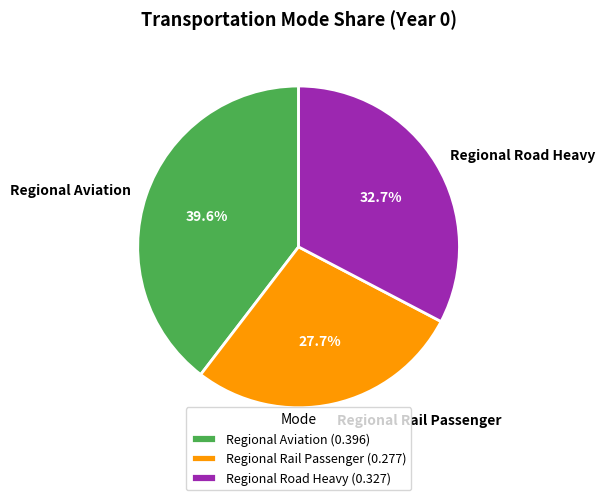

The Regional Aviation slice represents 33% of the pie. True or false?

False